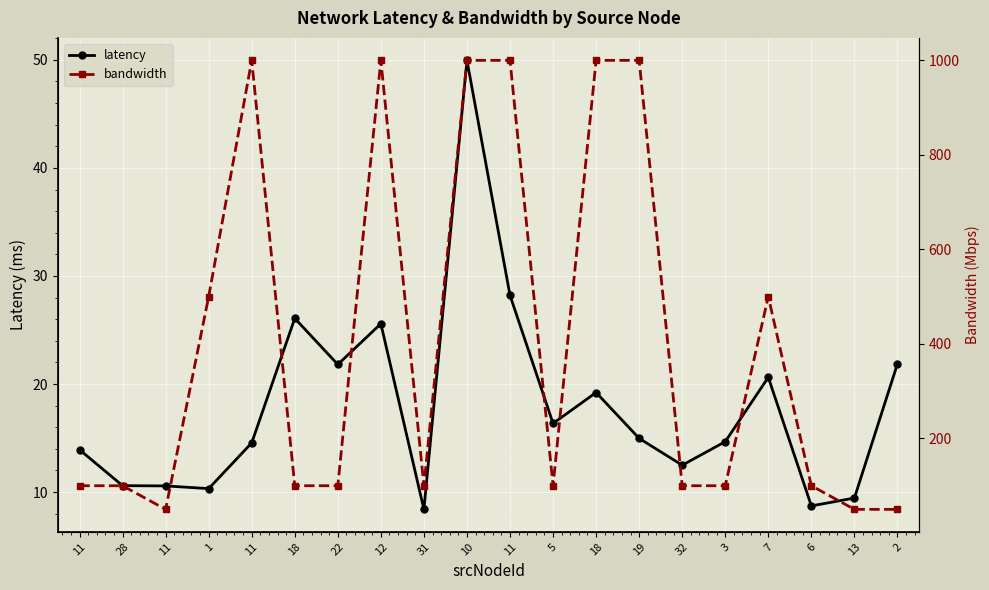

How many lines are shown in the chart?

2